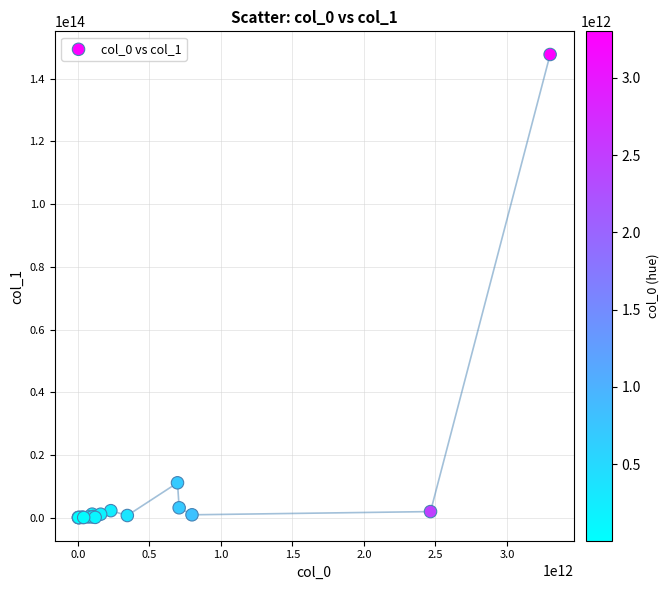

What Y value in the scatter plot is closest to 73873174655739?

11149139035685